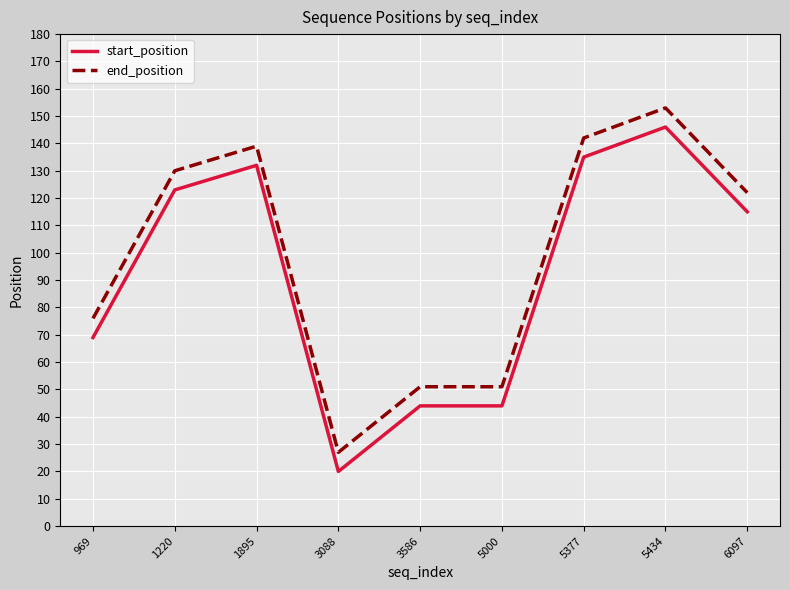

True or false: end_position and start_position cross at least once.

False